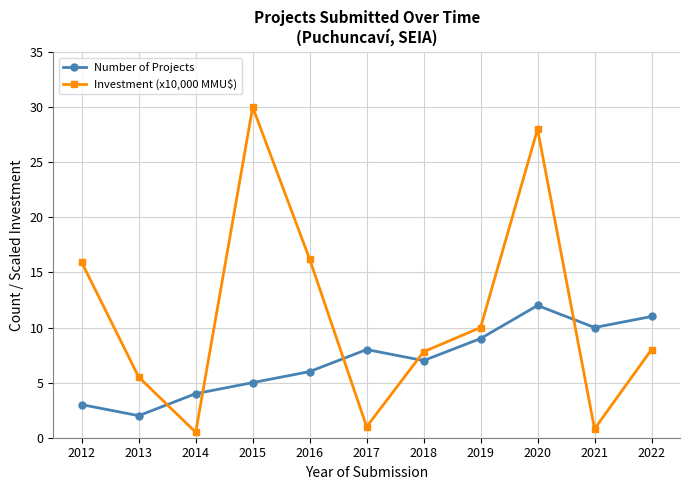

True or false: Number of Projects has more than 2 points higher than both neighbors.

False